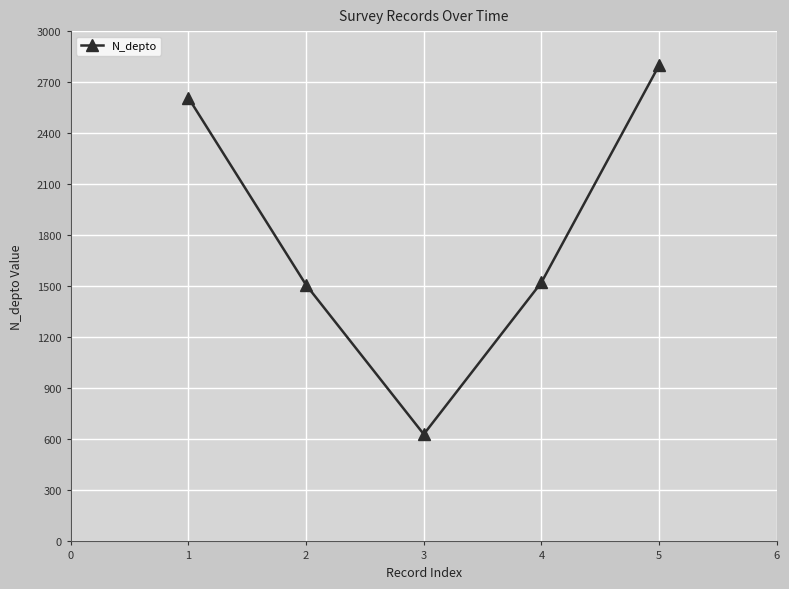

What is the value of the 1st point from the left?

2608